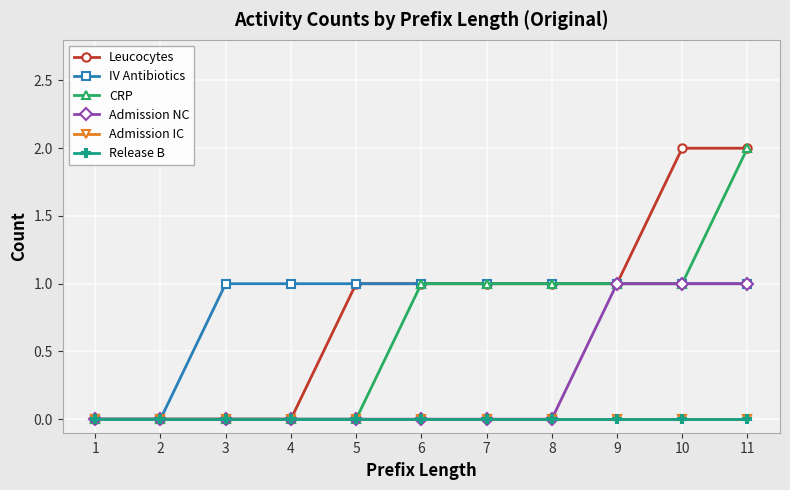

At 2, list the series in order from smallest to largest.

Leucocytes, IV Antibiotics, CRP, Admission NC, Admission IC, Release B